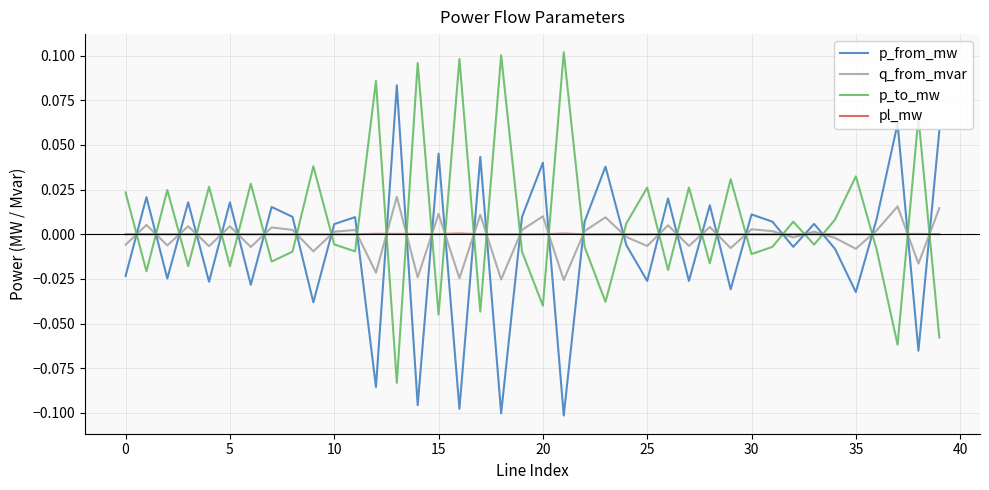

At how many categories does at least one series exceed 0?

40